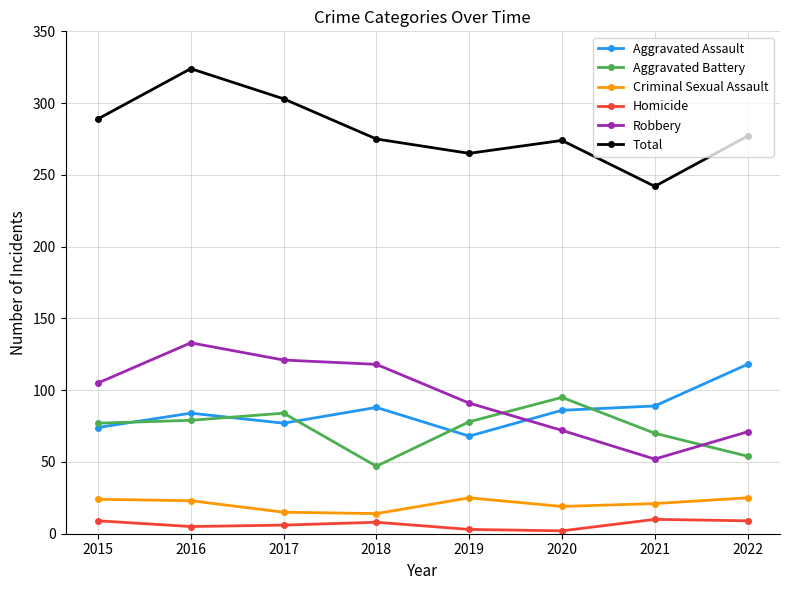

At which category does Total reach its first local valley?

2019